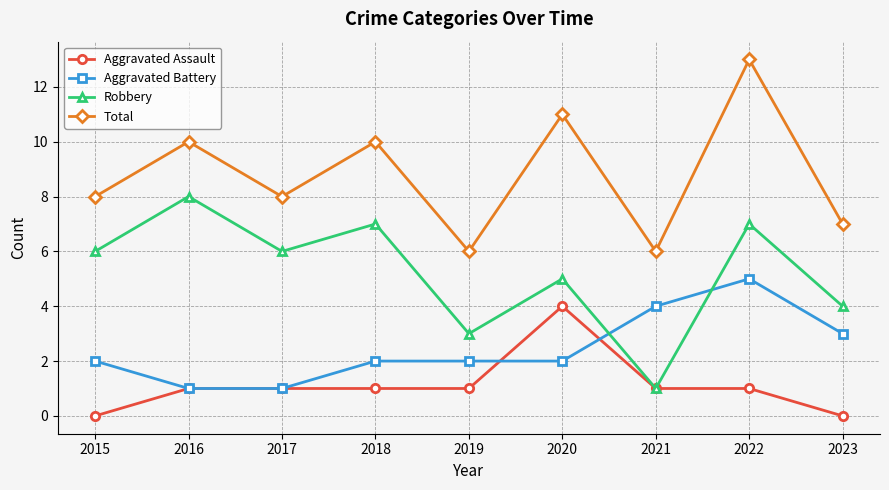

How many data points in Robbery are less than 6?

4